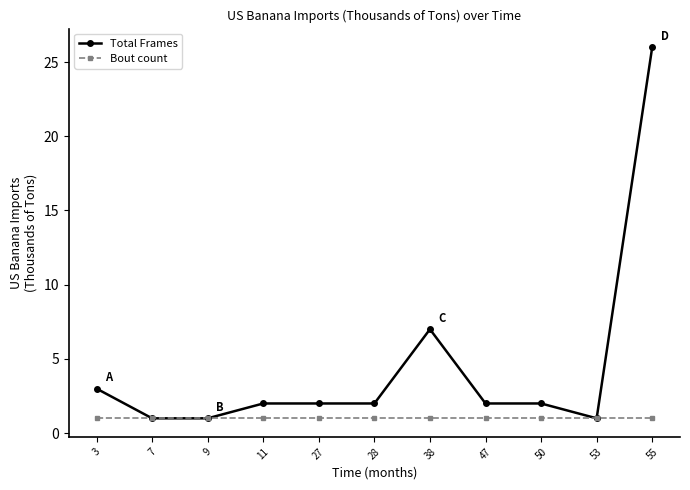

What is the maximum value shown in the chart?

26